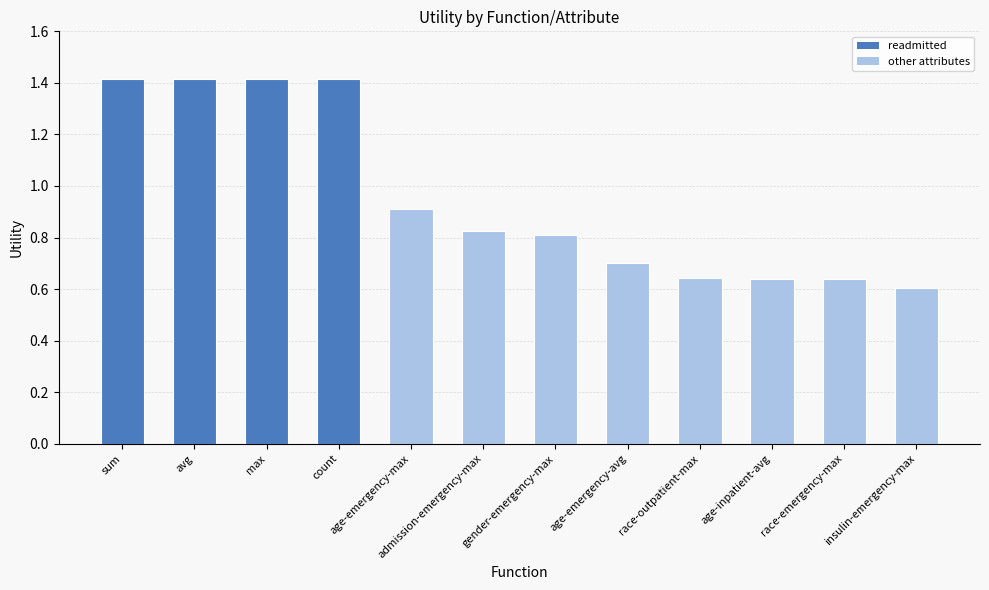

Is it true that the value at max is 0.5?

False